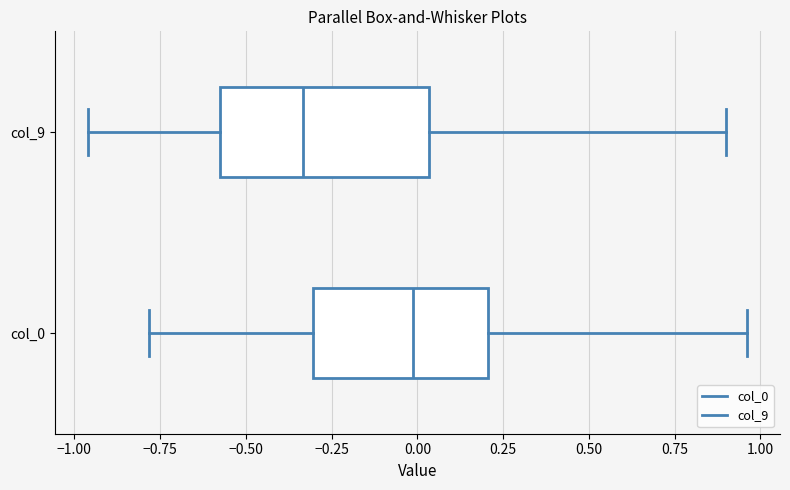

Where is the right edge of the box for col_0 on the x-axis? The values are not printed on the chart, so give them approximately, as read against the axis.

0.20